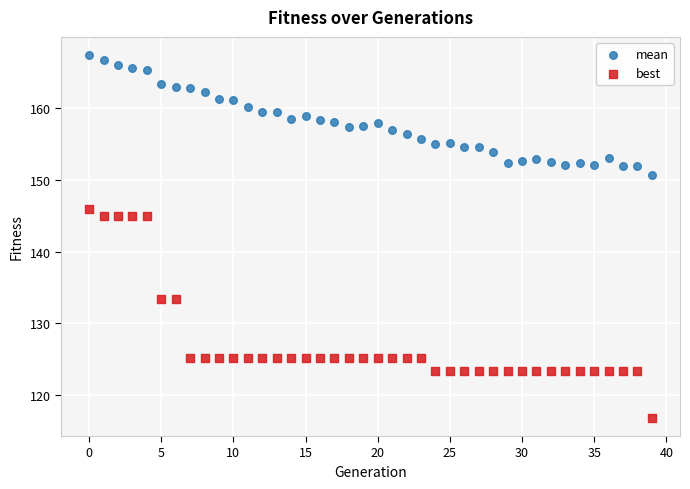

Which series reaches the minimum Y coordinate?

best